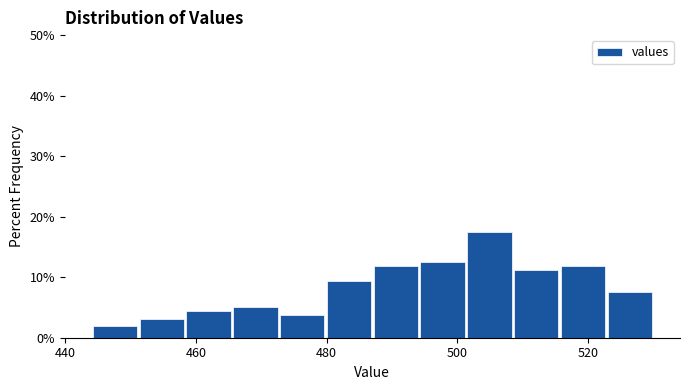

Around what value on the x-axis is the tallest bar? Give the approximate position of its centre, as read against the axis.

504